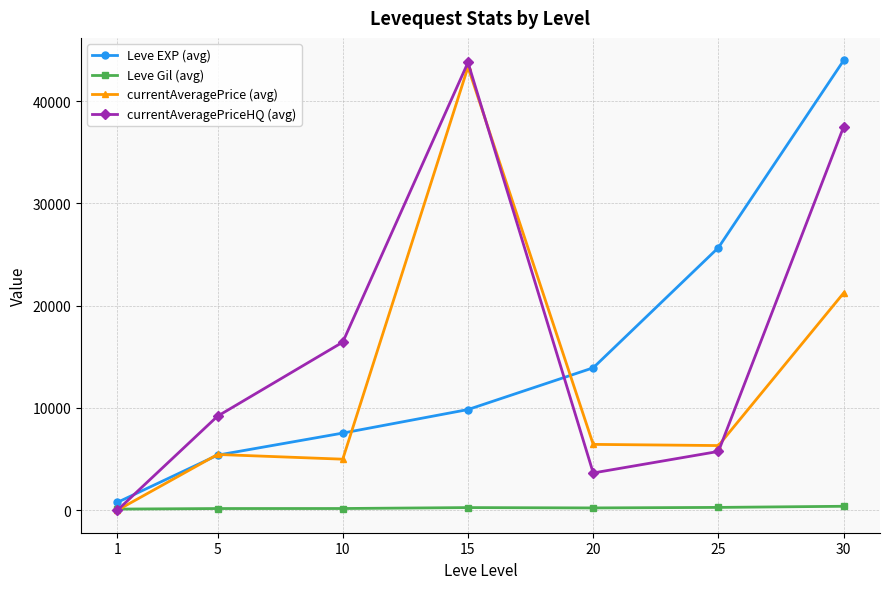

At which label does currentAveragePrice (avg) first exceed 6322?

15